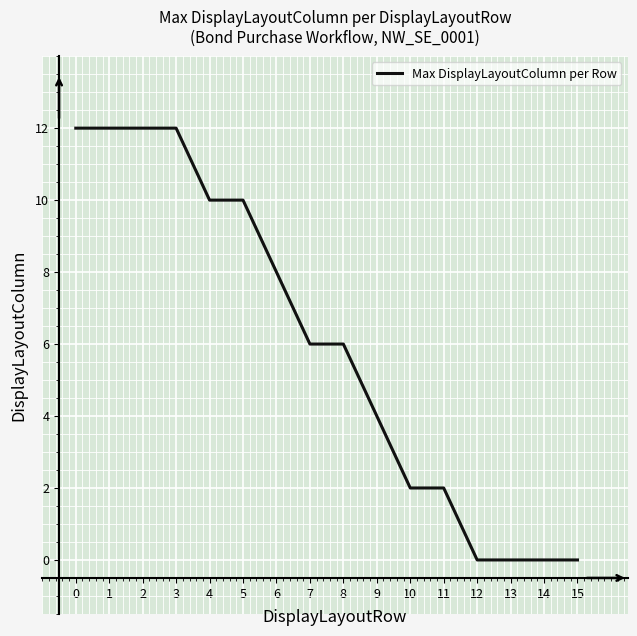

What is the maximum value shown in the chart?

12